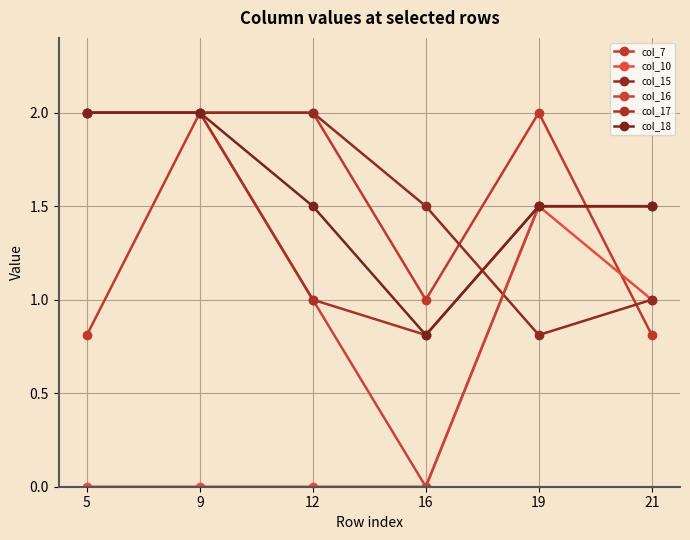

Is the value of col_16 at 9 greater than the value of col_10 at 12?

Yes